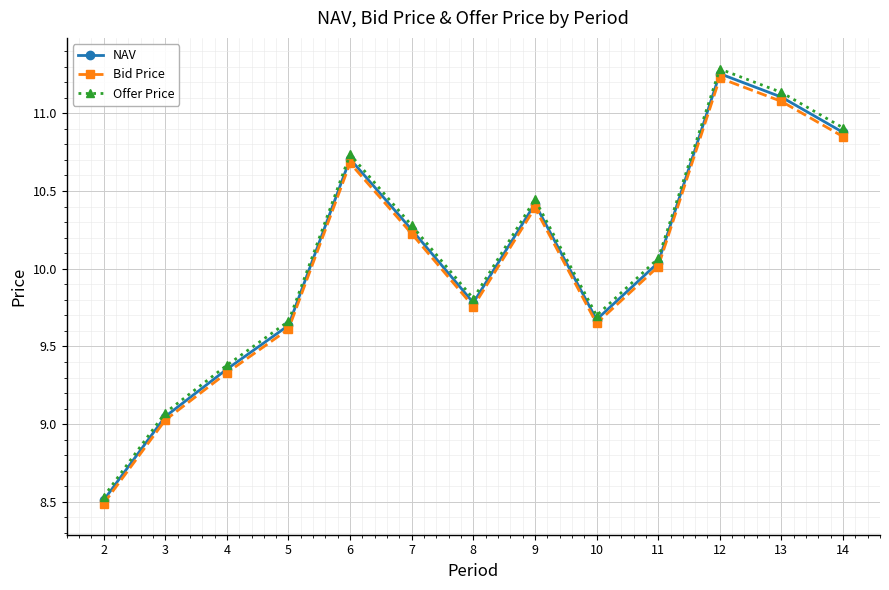

List the labels in order of Offer Price value, smallest first.

2, 3, 4, 5, 10, 8, 11, 7, 9, 6, 14, 13, 12